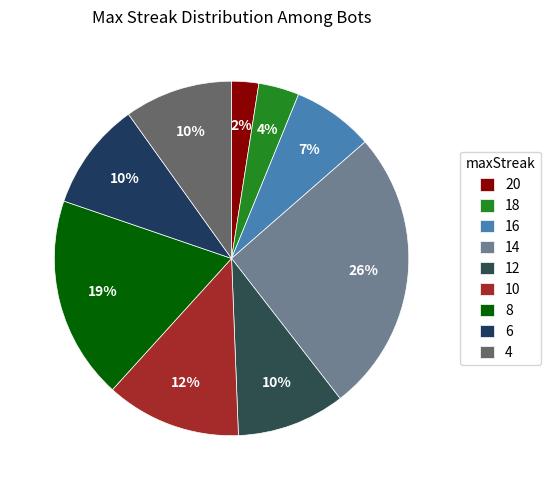

The 10 slice represents 22% of the pie. True or false?

False